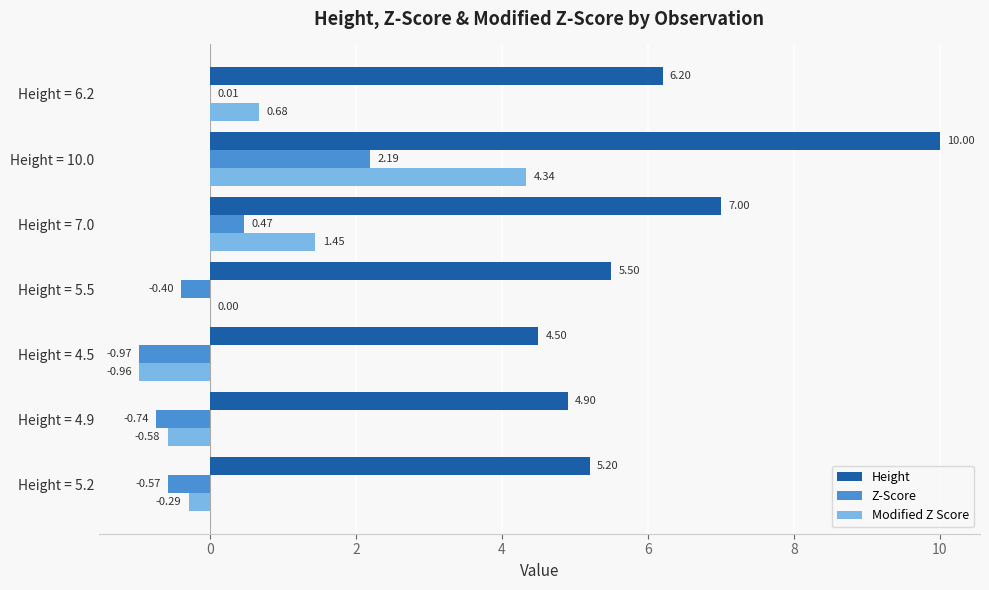

Which series has the largest total across all categories?

Height